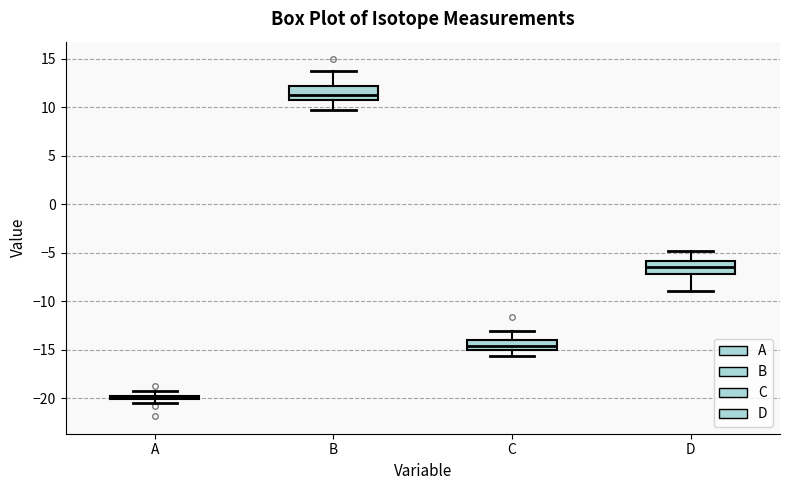

Which box's median line is the lowest?

A